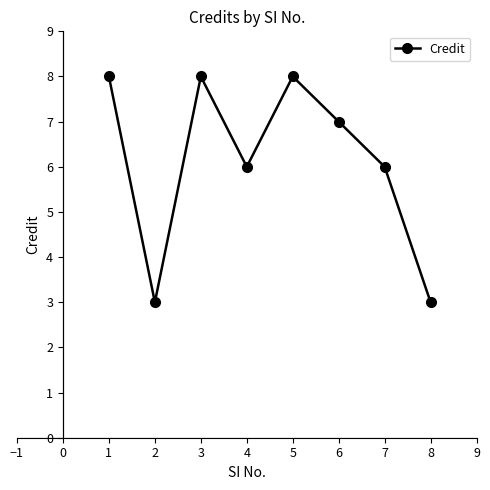

What is the greatest value displayed?

8